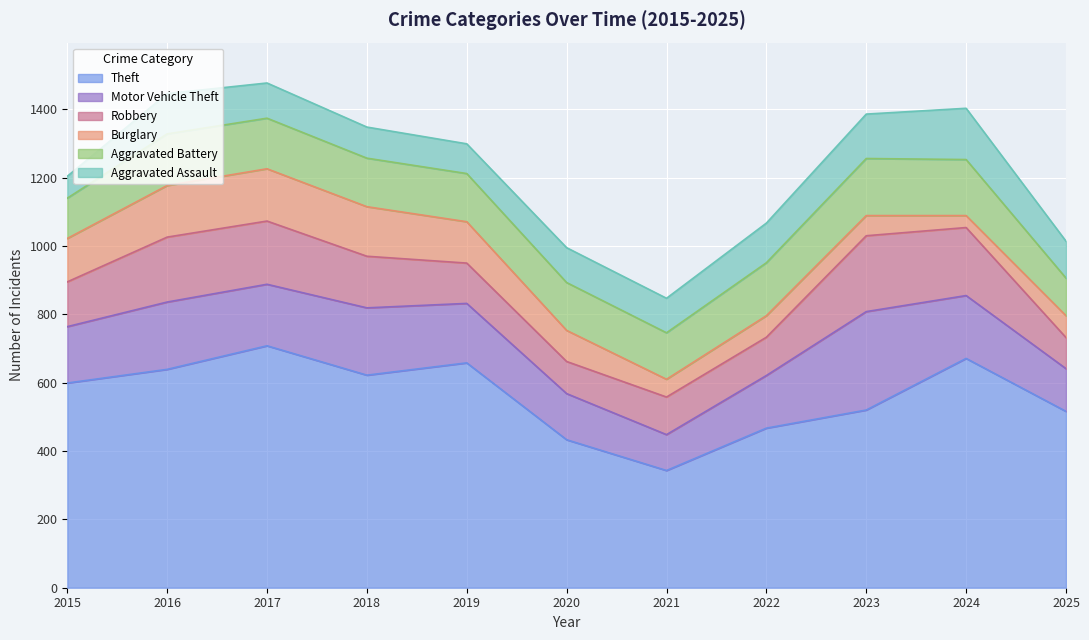

How many interior local peaks does the Burglary series have?

2